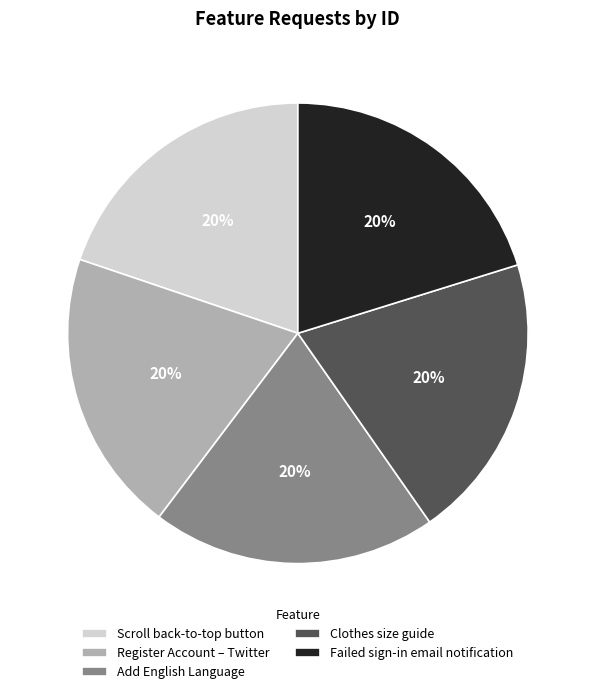

True or false: Failed sign-in email notification accounts for 31% of the total.

False